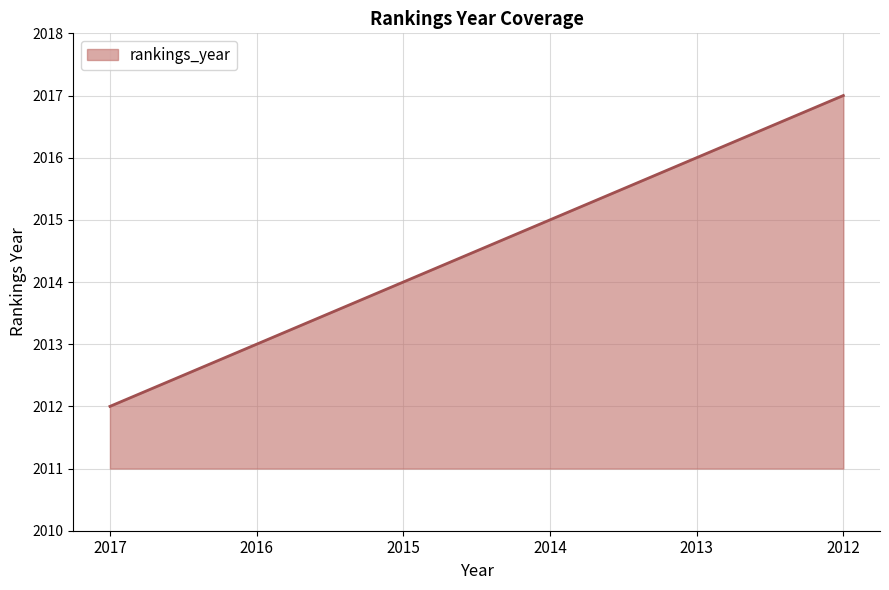

What is the sum of the values at 2017 and 2015?

4026